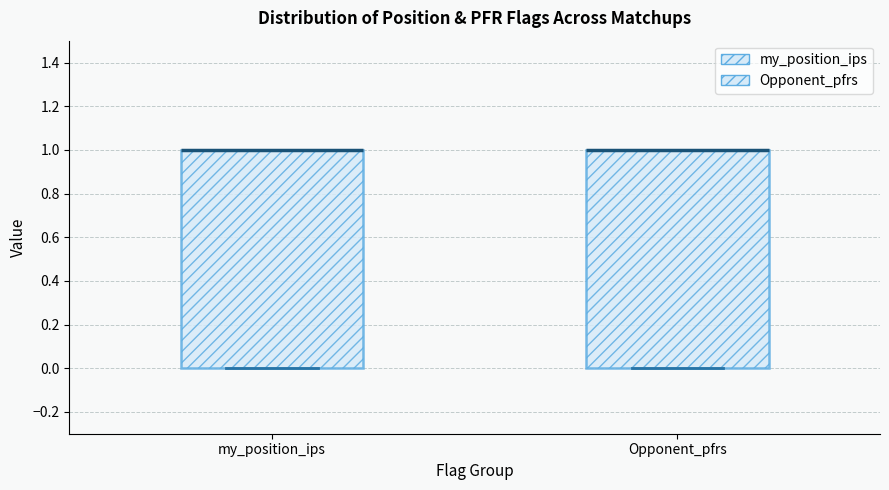

Reading left to right, read every box against the y-axis: the position of its median line, the range the box covers, and the ends of its whiskers. The values are not printed on the chart, so give them approximately, as read against the axis.

my_position_ips: median 1 (drawn on the box's upper edge), box 0 to 1, whiskers 0 to 1
Opponent_pfrs: median 1 (drawn on the box's upper edge), box 0 to 1, whiskers 0 to 1